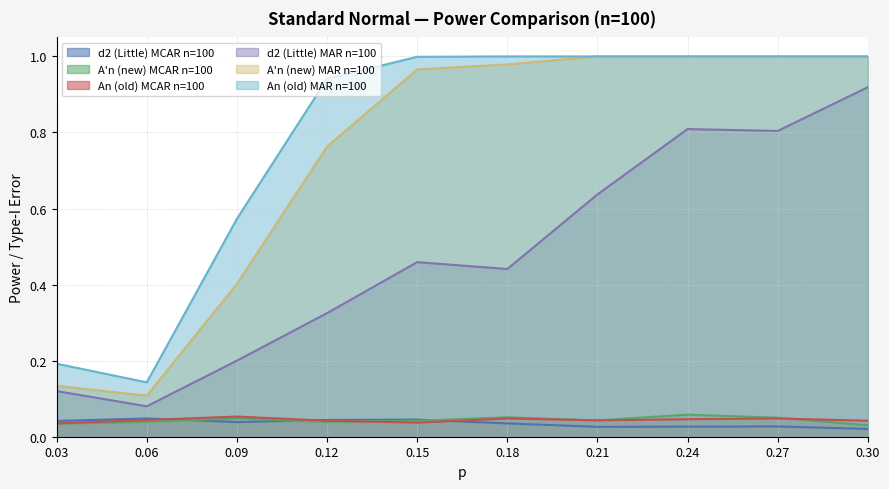

At which label does A'n (new) MCAR n=100 reach its peak?

0.24